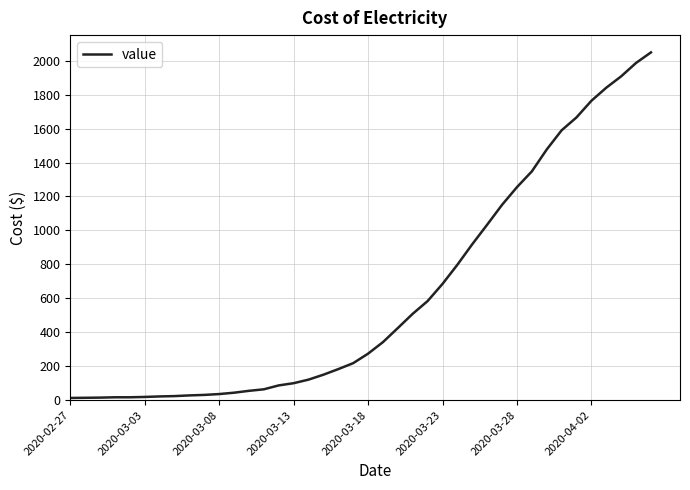

What is the greatest value displayed?

2049